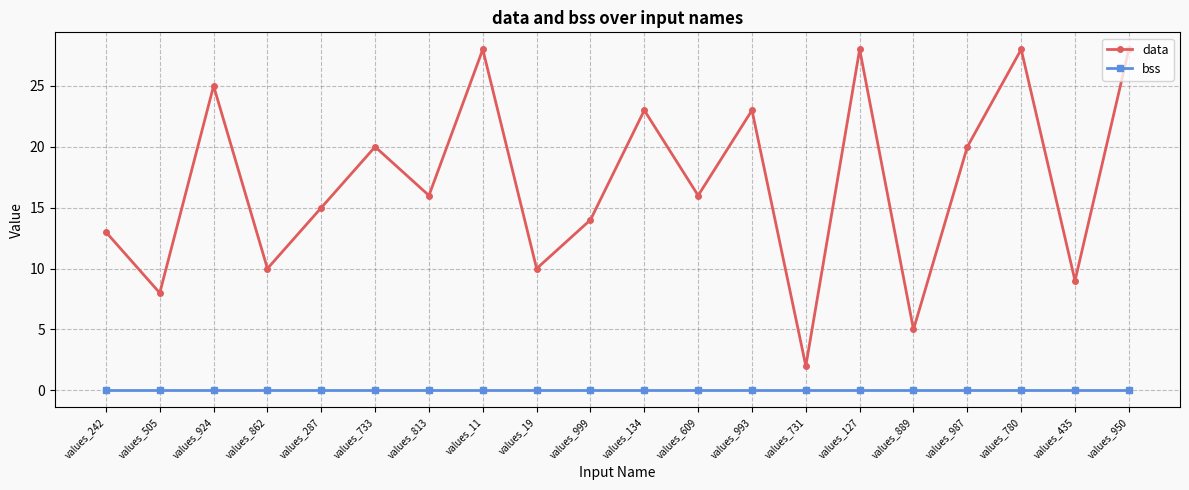

Reading right to left, list all the values displayed in this chart.

data: 28	9	28	20	5	28	2	23	16	23	14	10	28	16	20	15	10	25	8	13
bss: 0	0	0	0	0	0	0	0	0	0	0	0	0	0	0	0	0	0	0	0